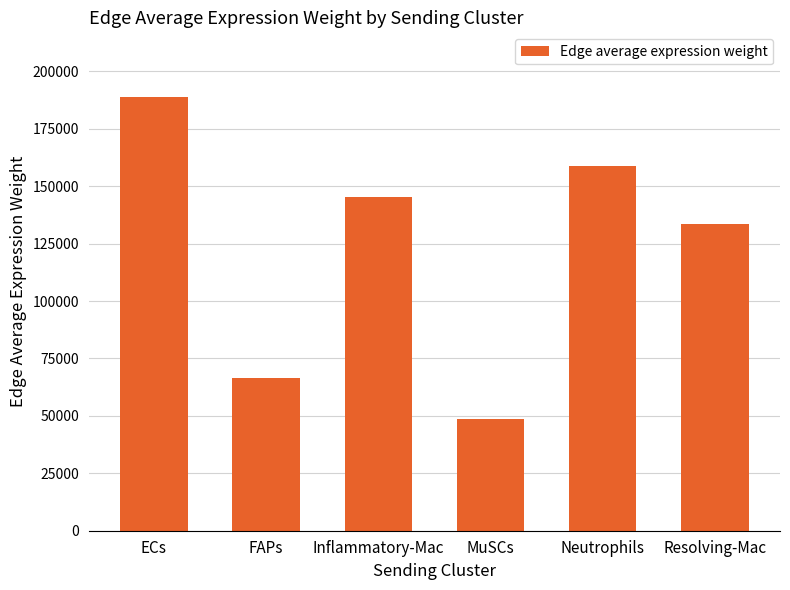

What is the value of the 3rd bar from the left?

145390.1